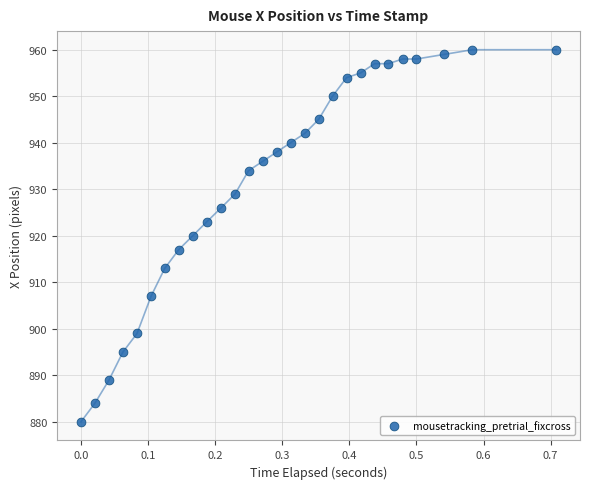

What is the range of Y values (max minus min)?

80